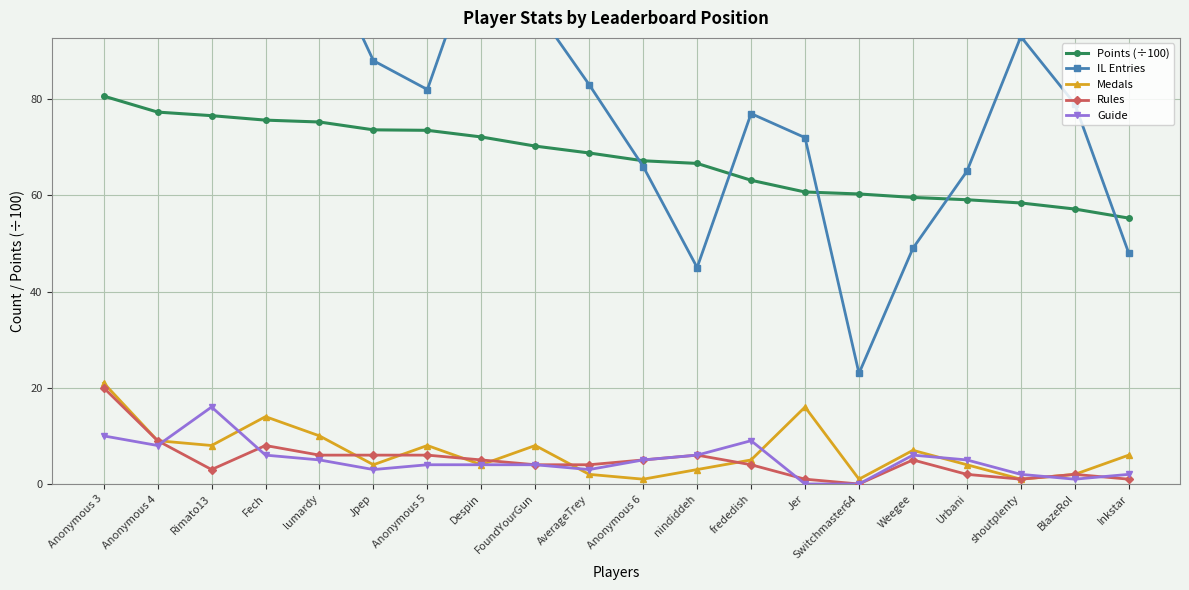

At which label does Rules reach its minimum?

Switchmaster64